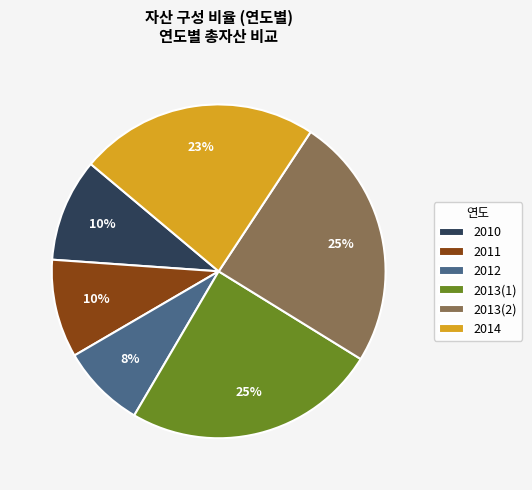

To the nearest percent, what portion does 2011 represent?

10%